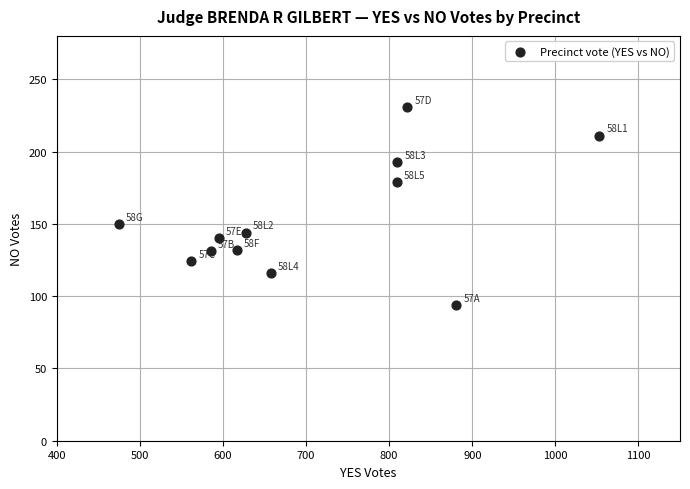

What Y value in the scatter plot is closest to 162?

150